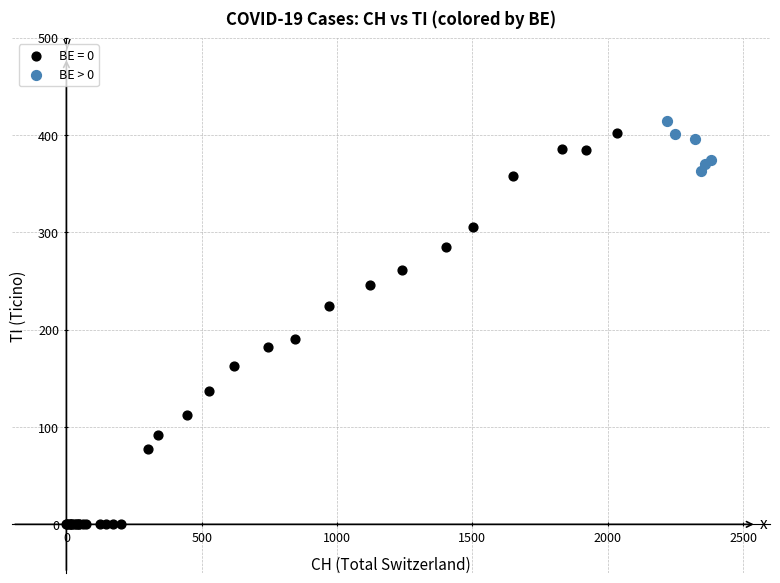

Which series has the largest Y range (max minus min)?

BE = 0